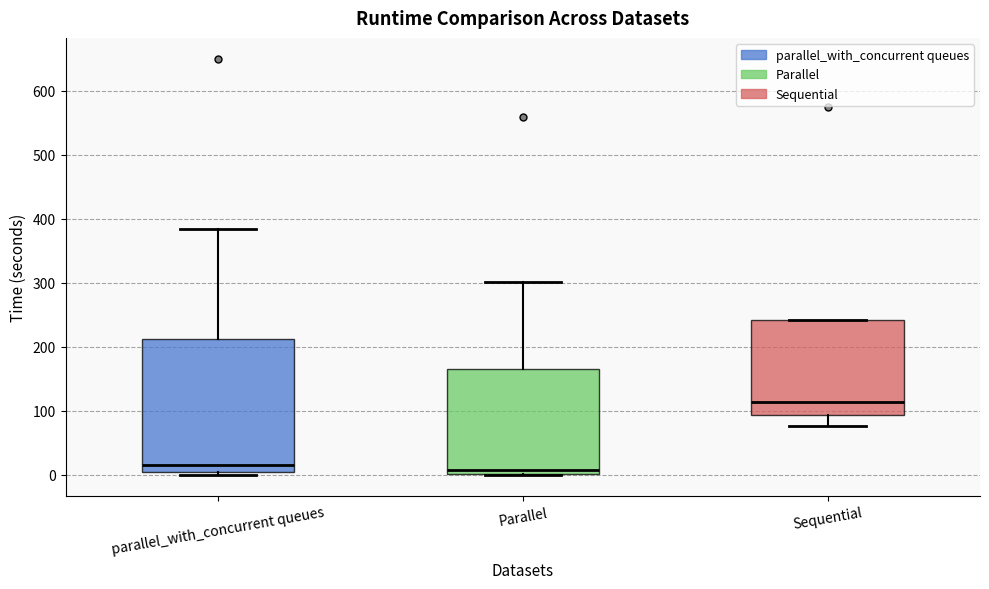

Where does the median line of the box for Sequential sit on the y-axis? The values are not printed on the chart, so give them approximately, as read against the axis.

110